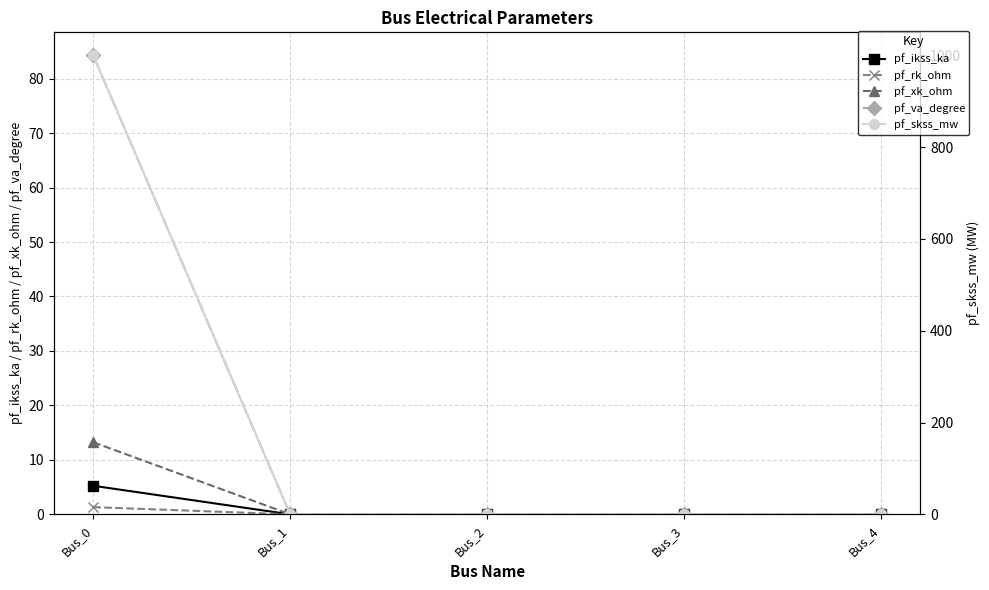

How many distinct data groups are displayed?

5